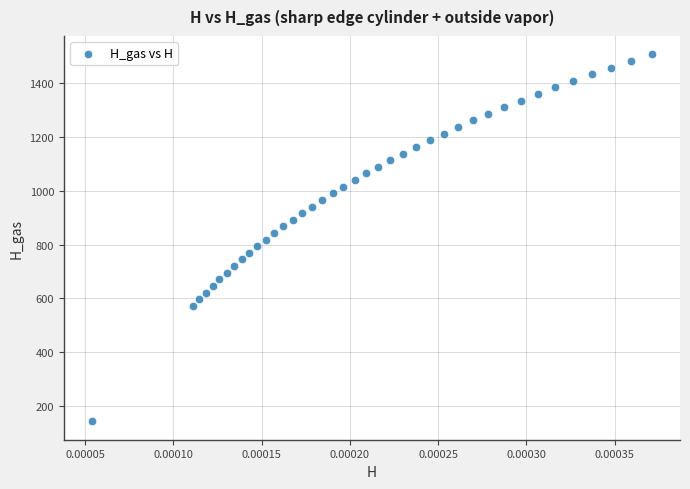

What is the range of Y values (max minus min)?

1366.5